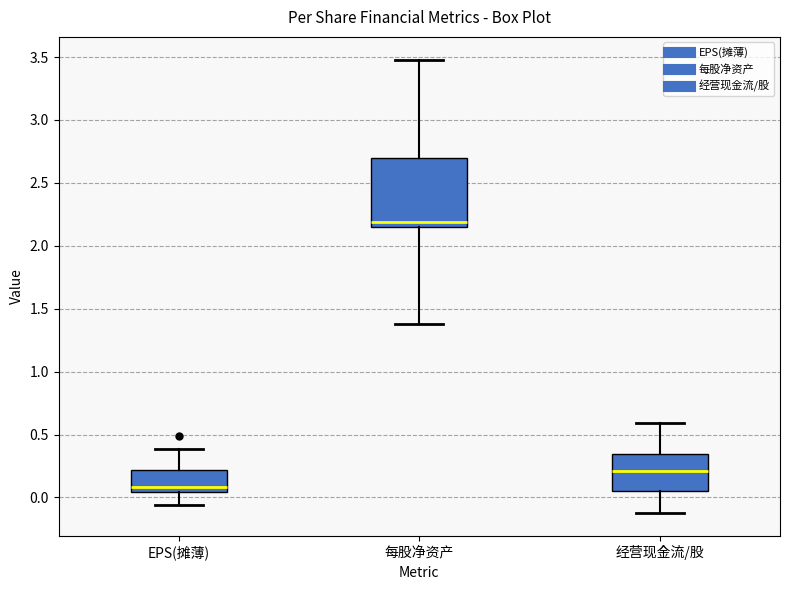

Which box is the tallest, from its lower edge to its upper edge?

每股净资产